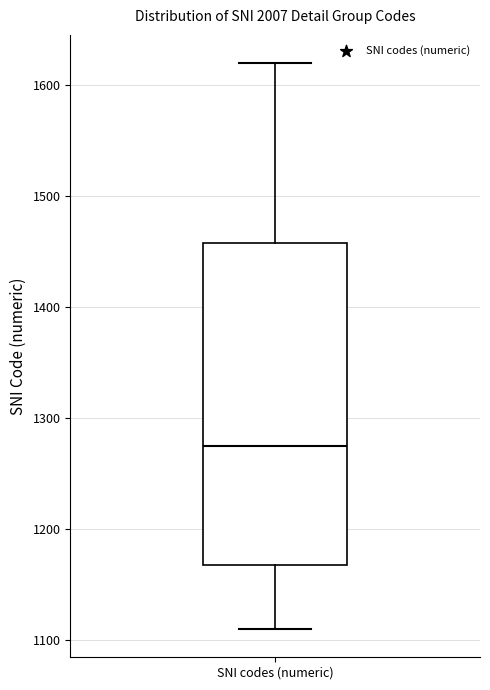

Read this box plot against the y-axis: the position of the median line, the range covered by the box, and the ends of both whiskers. The values are not printed on the chart, so give them approximately, as read against the axis.

median 1280, box 1170 to 1460, whiskers 1110 to 1620